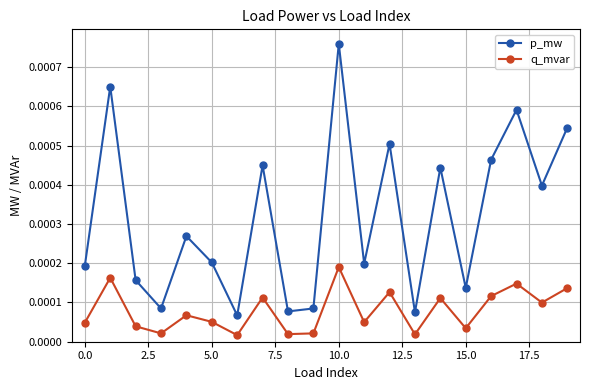

Which series has the widest spread of values?

p_mw